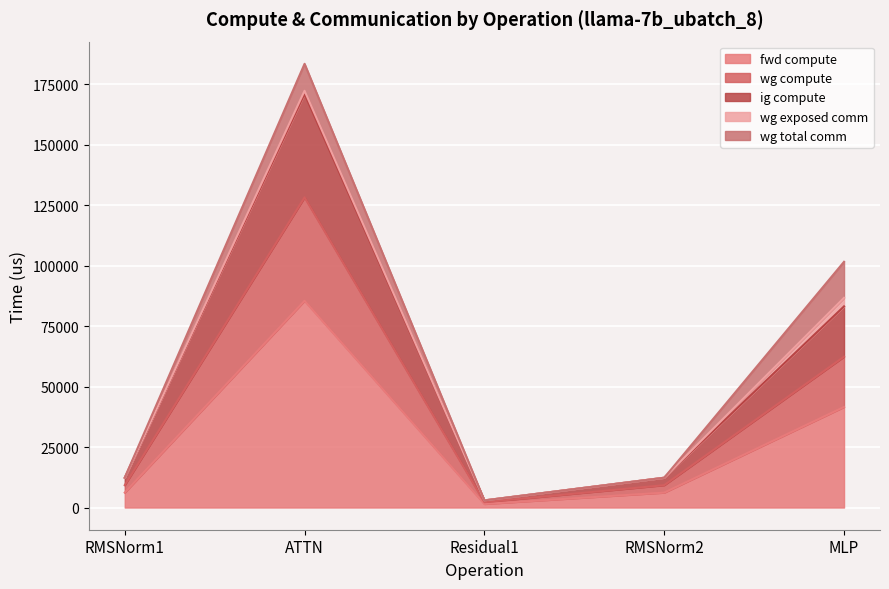

The fwd compute series shows 1475.4 at Residual1. True or false?

True